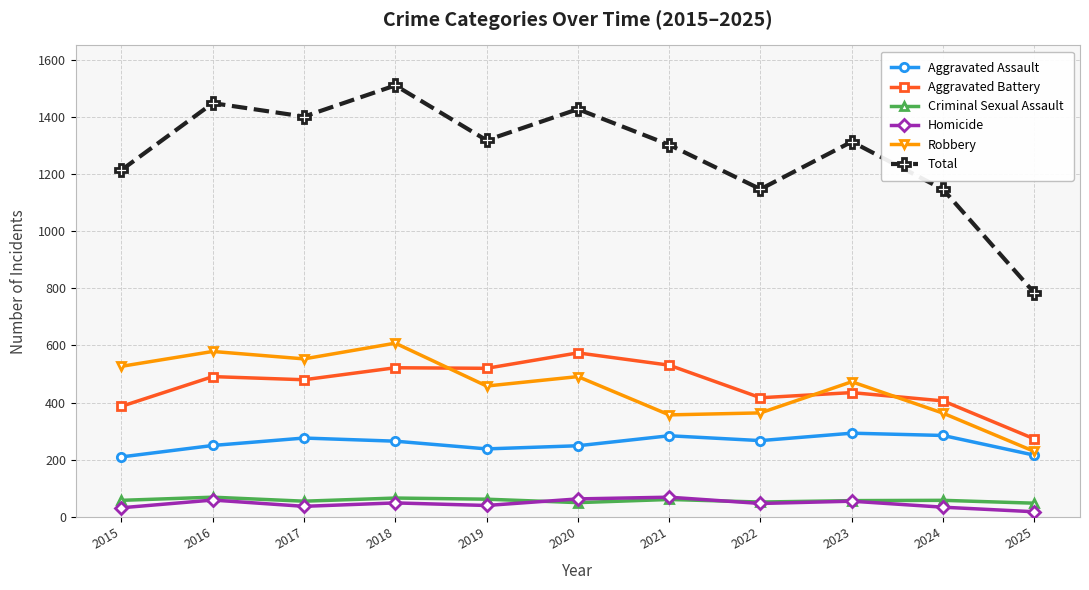

The value of Total at 2016 is 1448. True or false?

True